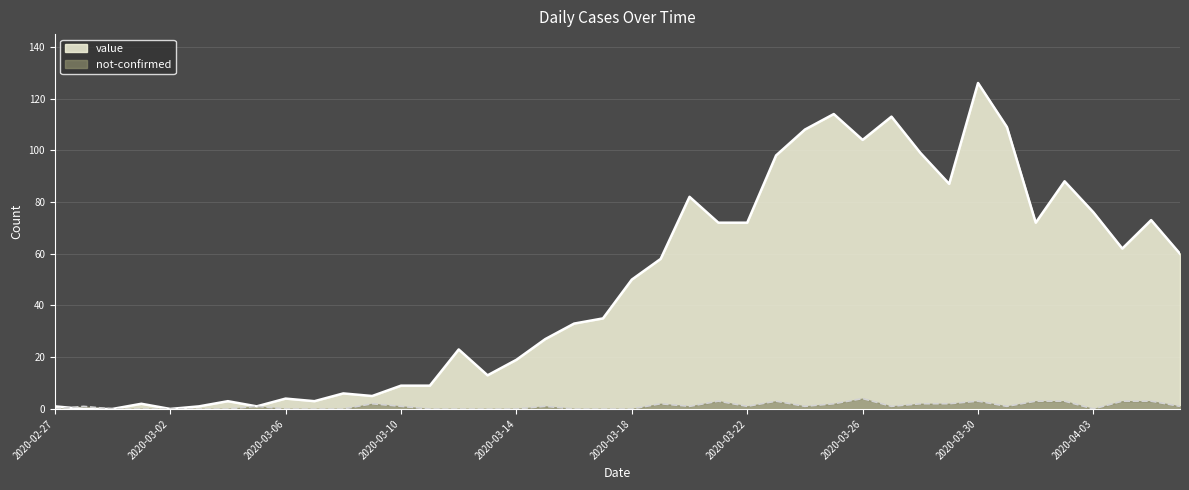

How many lines are shown in the chart?

2